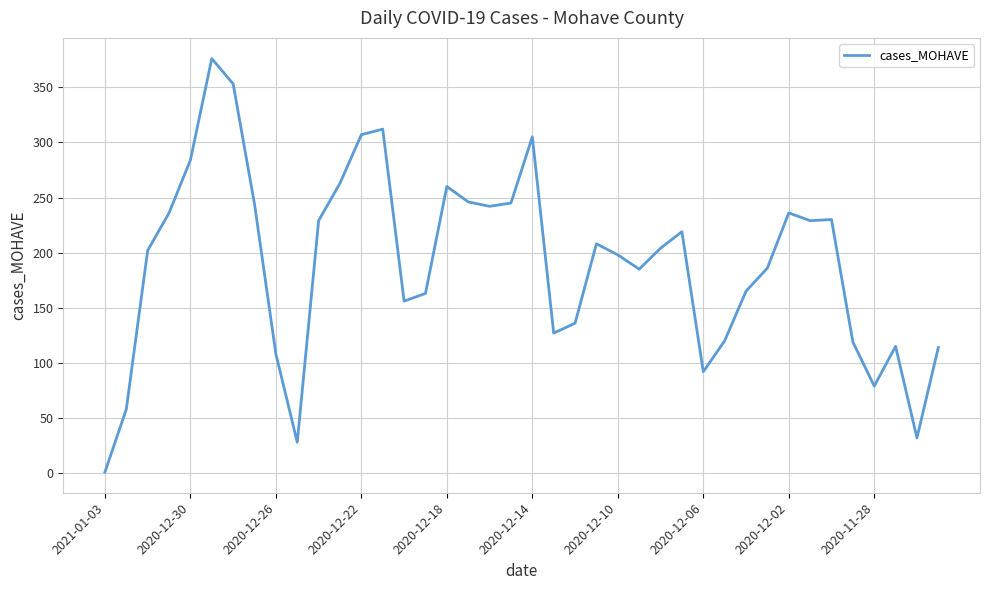

What is the difference between the maximum and second lowest values?

348